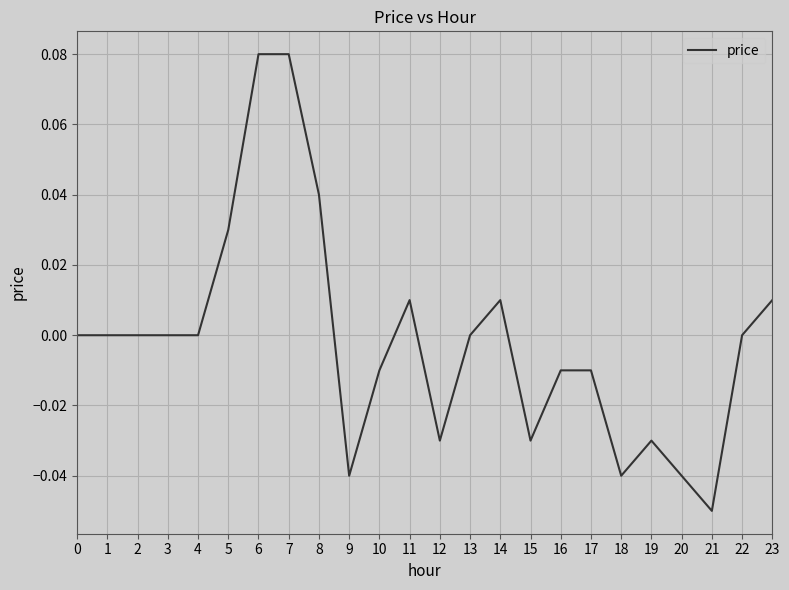

The chart shows a value of 0.0 at 8. True or false?

True